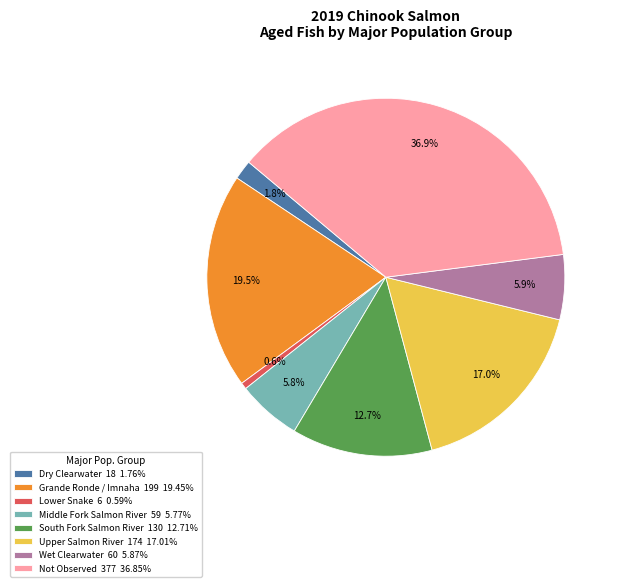

What is the ratio of the value at Wet Clearwater 60 5.87% to the value at Dry Clearwater 18 1.76%?

3.3